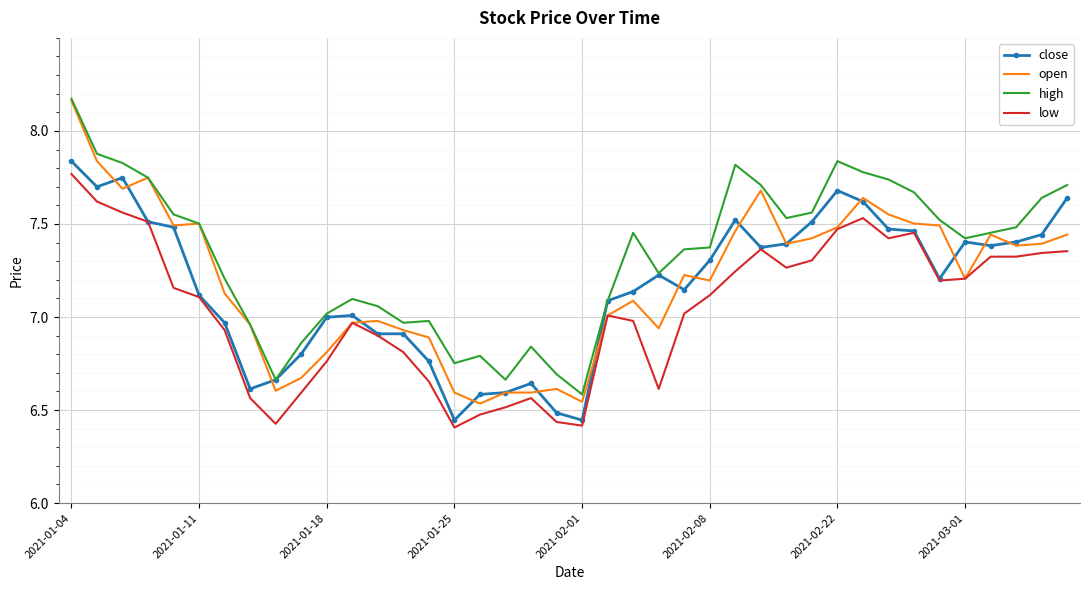

Which series has the largest total across all categories?

high